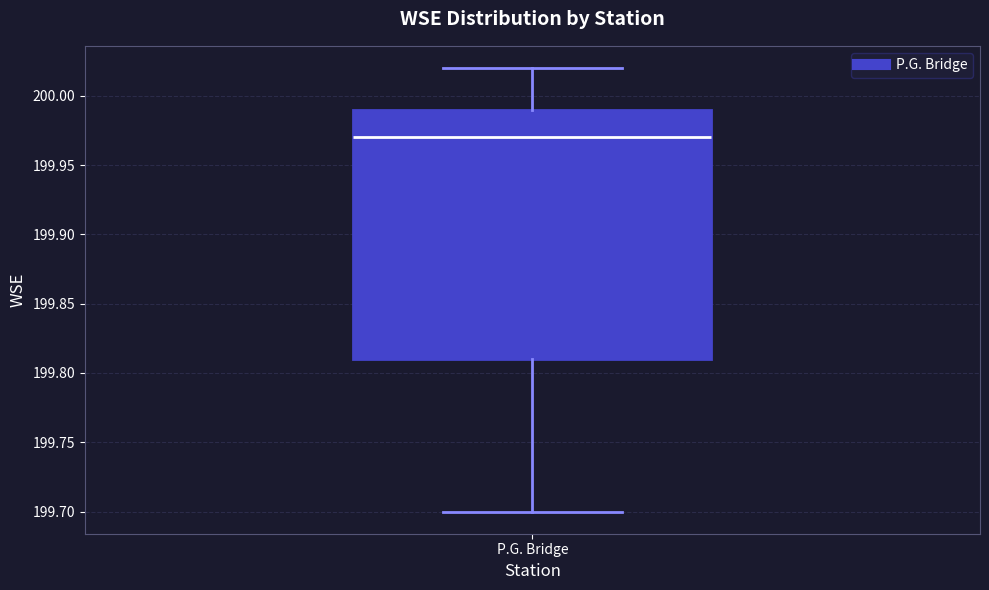

Where is the lower edge of the box for P.G. Bridge on the y-axis? The values are not printed on the chart, so give them approximately, as read against the axis.

199.81